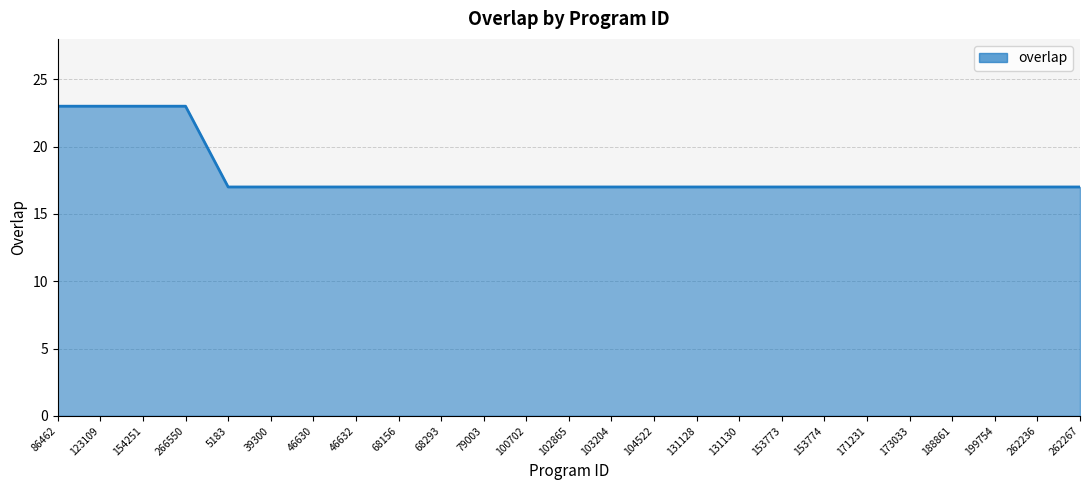

Is it true that the value at 102865 is 10?

False